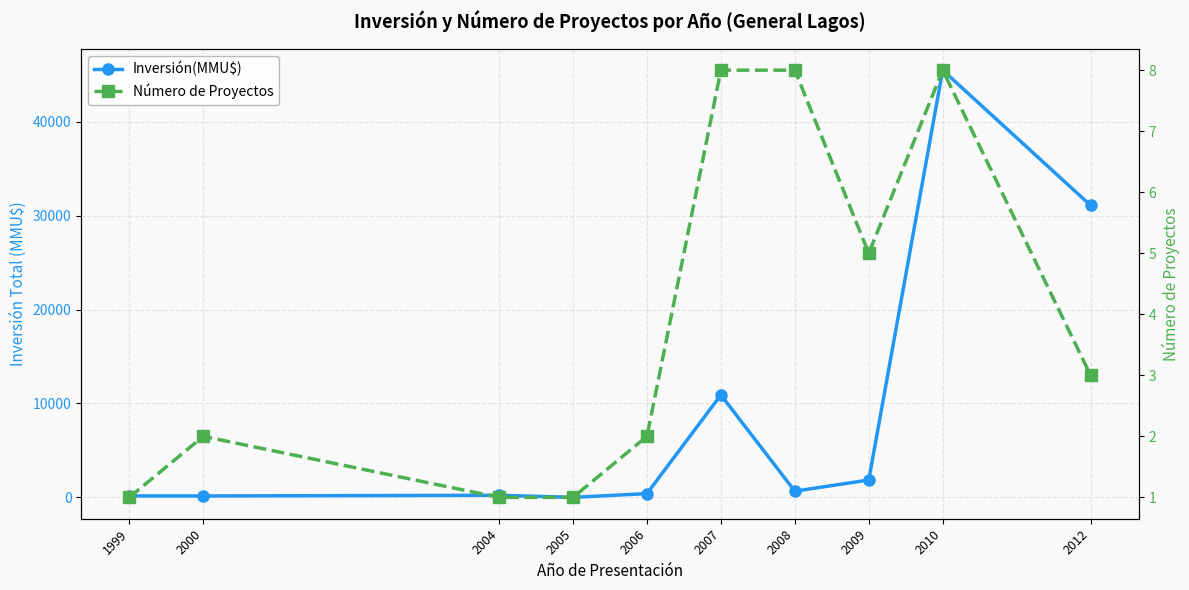

Which series changed the most between 2000 and 2009?

Inversión(MMU$)